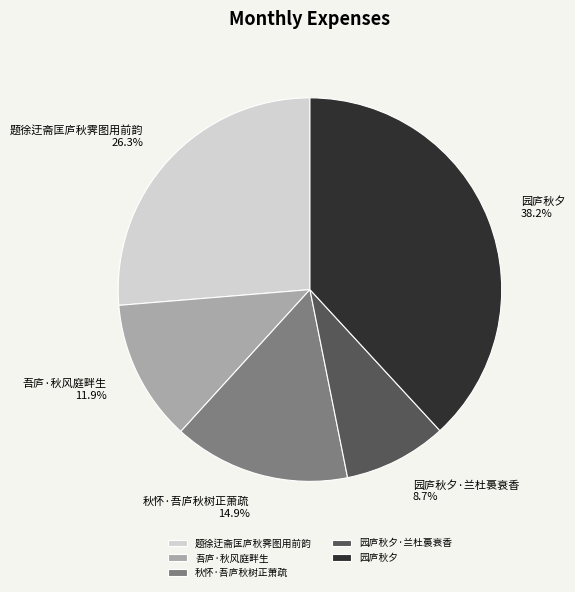

Count the number of slices in the pie.

5